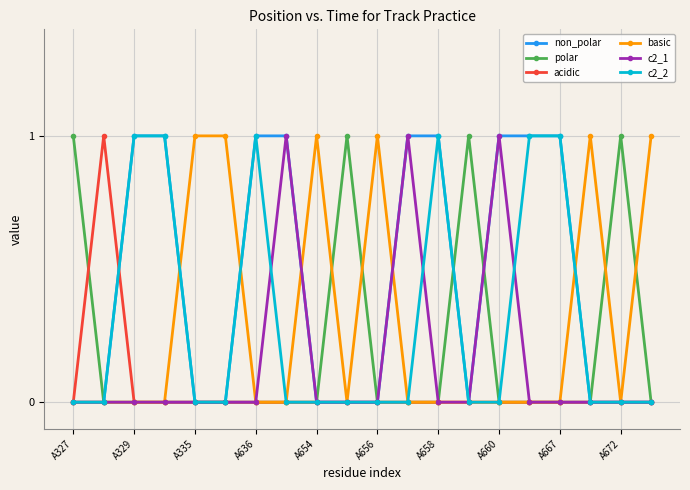

How many categories are shown in the chart?

20